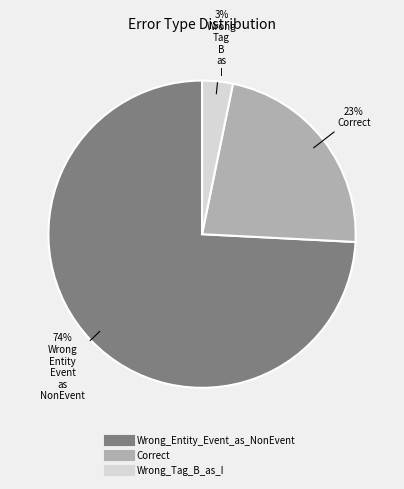

Is there a majority slice in this chart?

Yes